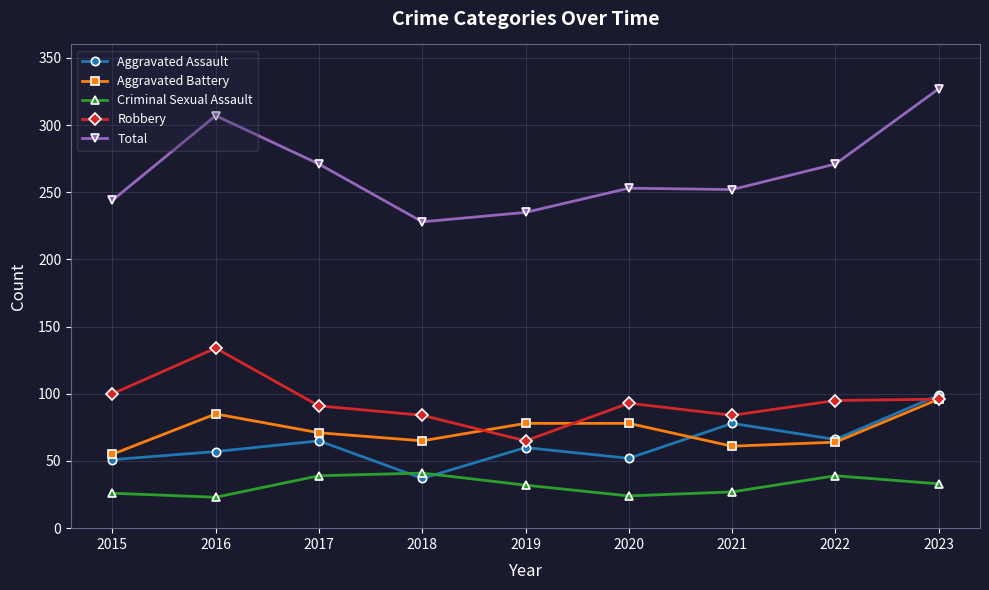

What is the average value of the Criminal Sexual Assault series?

32